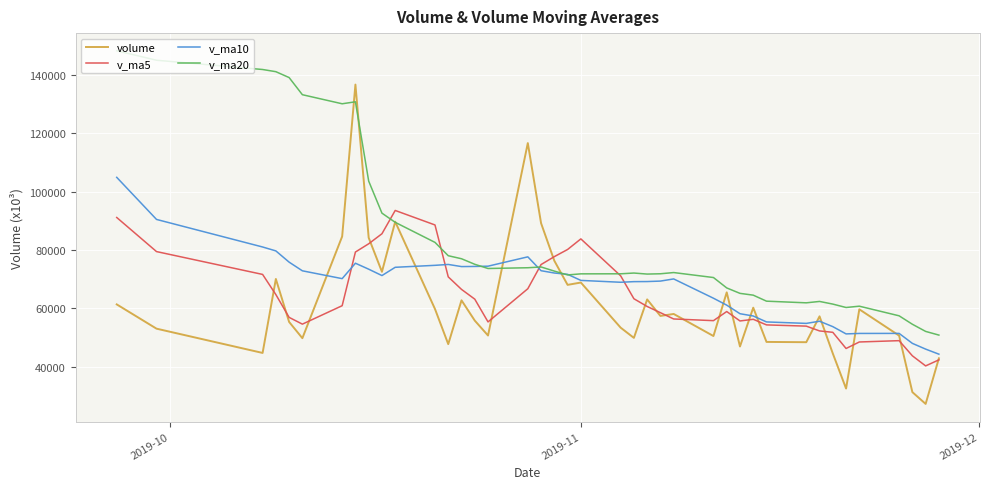

What is the greatest value displayed?

148220.8